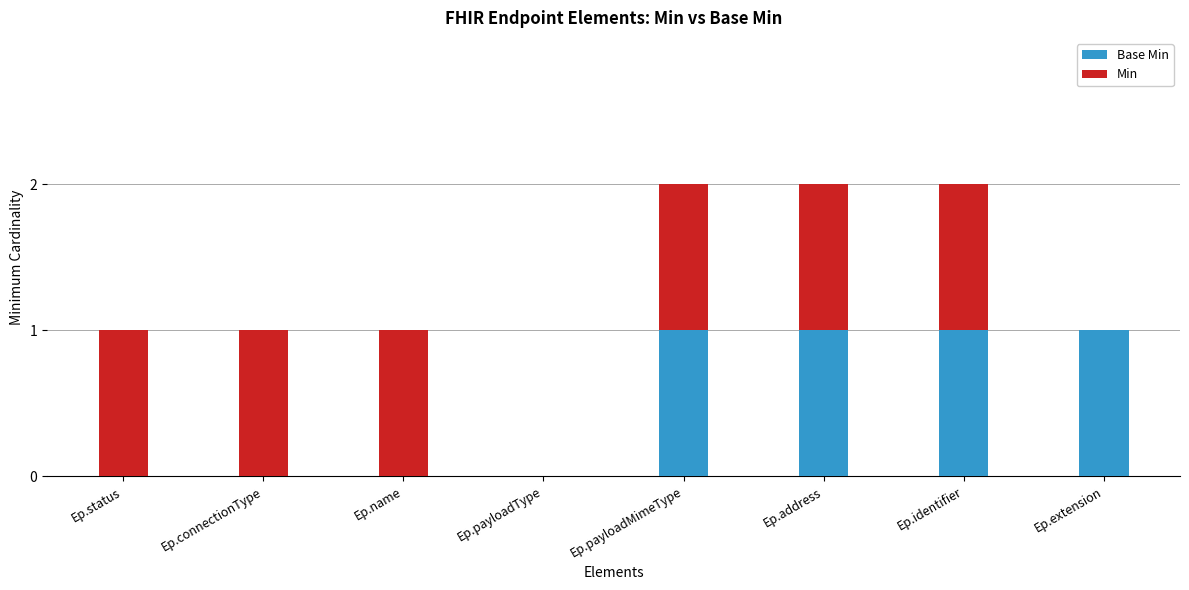

What is the label of the 5th bar from the right?

Ep.payloadType